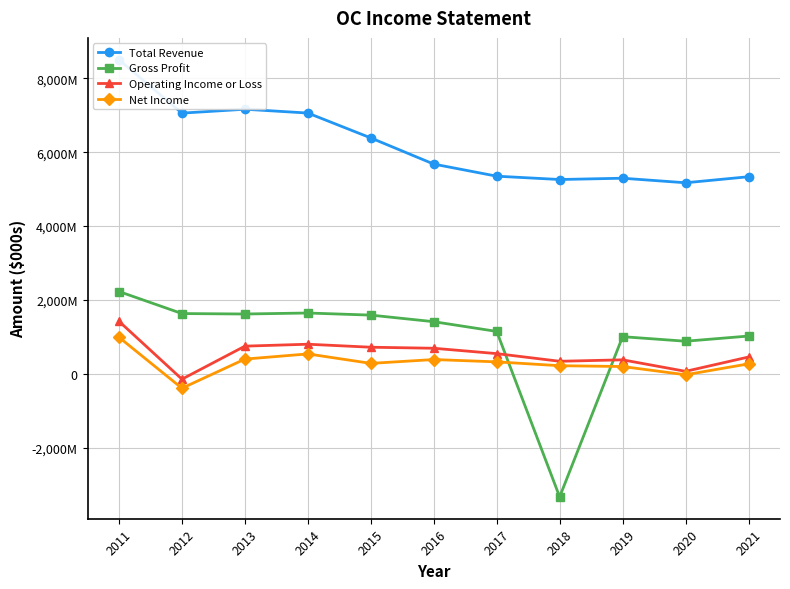

Count the number of categories in the chart.

11